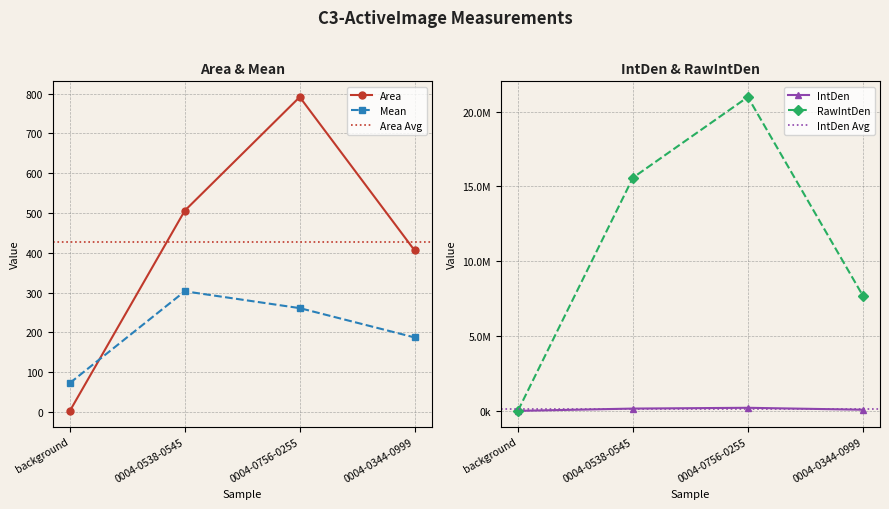

What is the total value across all series at background?

17335.9